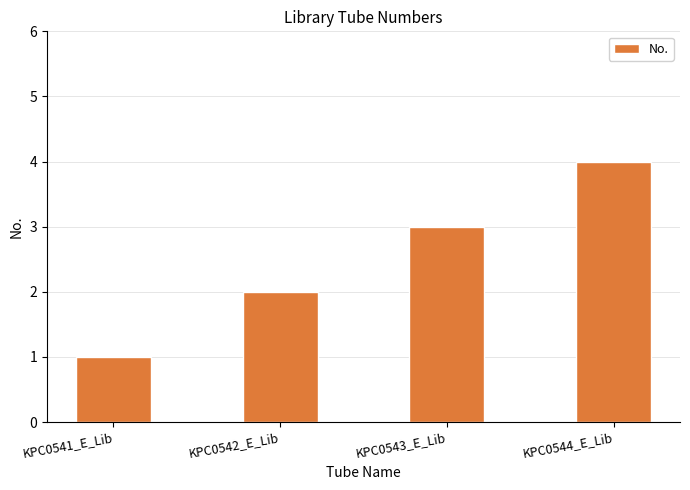

List the labels in order of value, largest first.

KPC0544_E_Lib, KPC0543_E_Lib, KPC0542_E_Lib, KPC0541_E_Lib